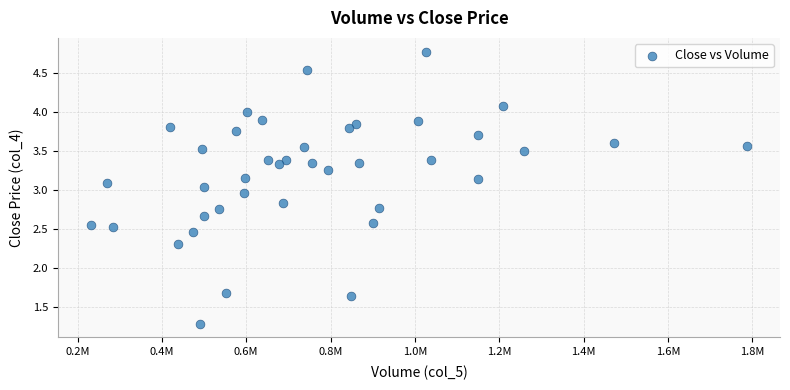

What is the range of Y values (max minus min)?

3.5